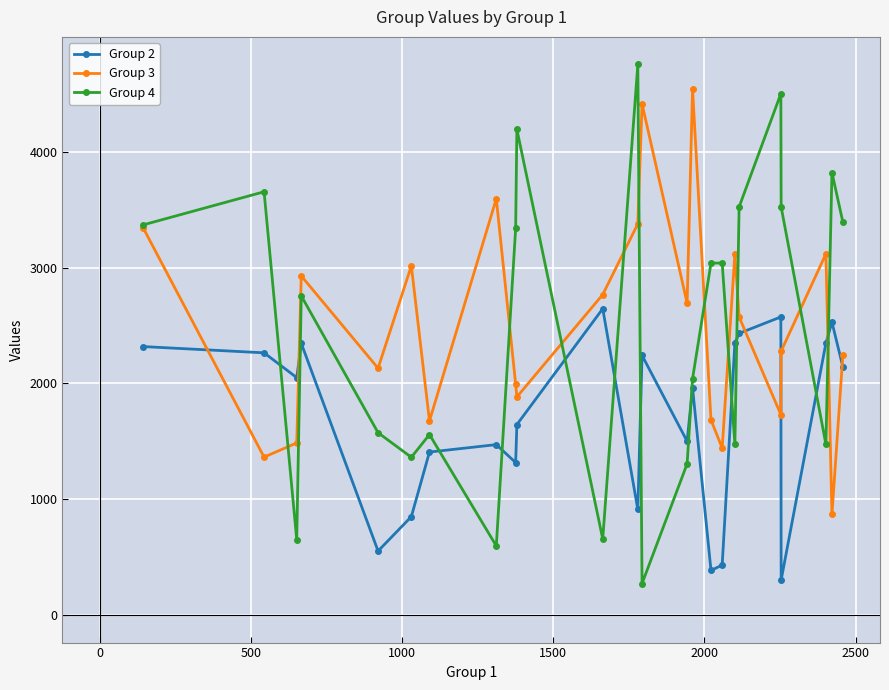

What is the lowest value of the Group 4 series?

272